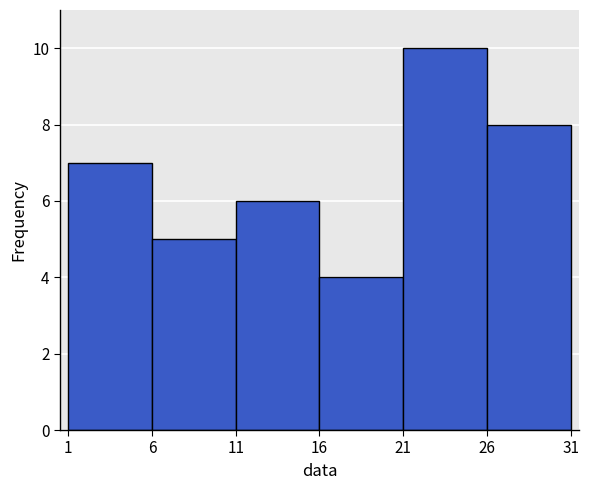

How tall is the bar that spans 21 to 26 on the x-axis? The values are not printed on the chart, so give them approximately, as read against the axis.

10